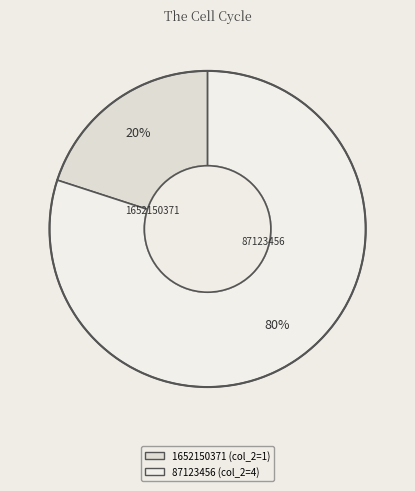

The 87123456 slice represents 80% of the pie. True or false?

True